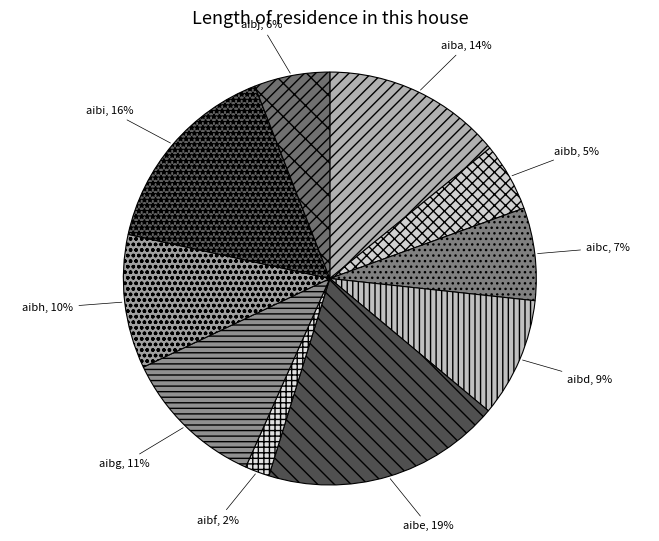

Rank the categories by value from highest to lowest.

aibe, aibi, aiba, aibg, aibh, aibd, aibc, aibj, aibb, aibf